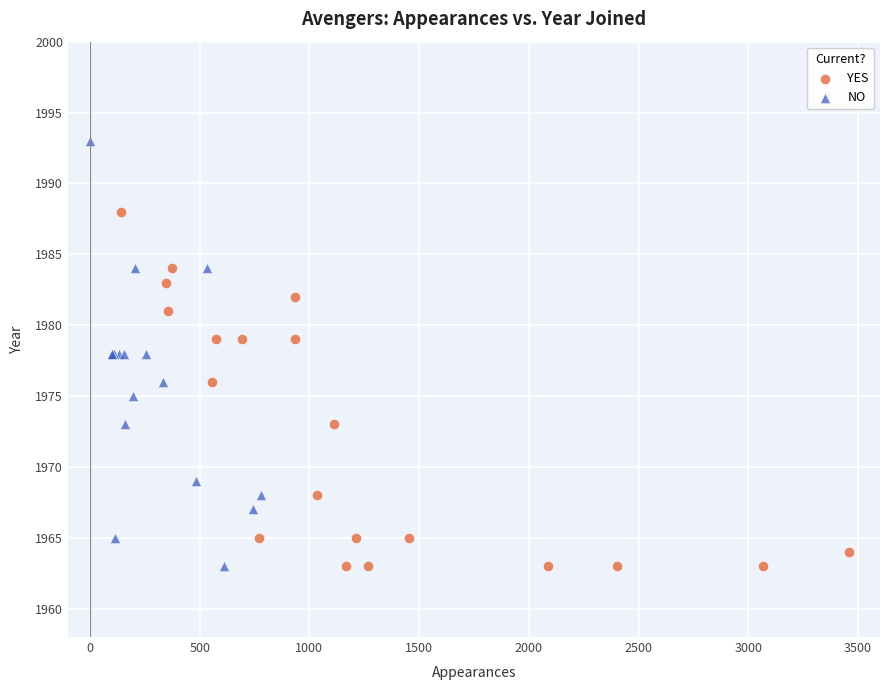

Which series has the widest spread of Y values?

NO